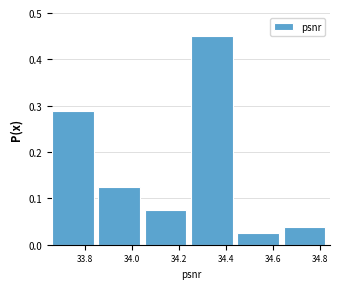

How tall is the bar that spans 34.64 to 34.84 on the x-axis? Neither the bar edges nor the heights are printed on the chart, so give them approximately, as read against the axes.

0.04